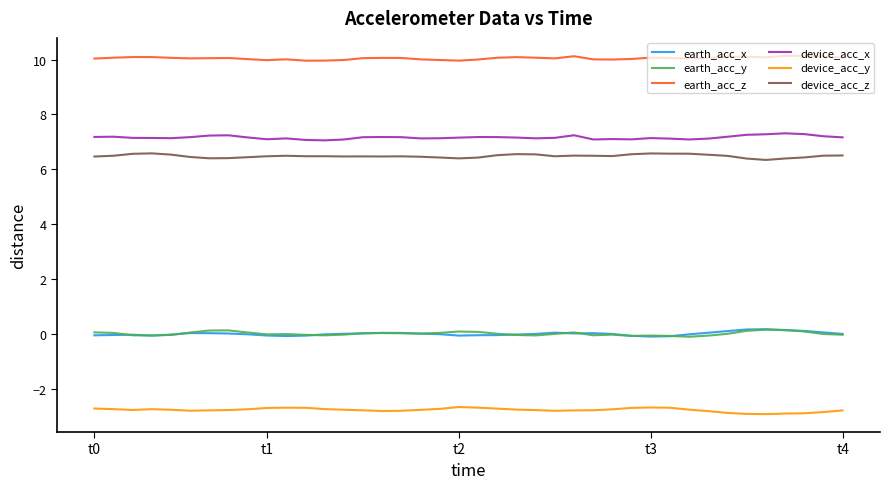

Which series has the largest total across all categories?

earth_acc_z